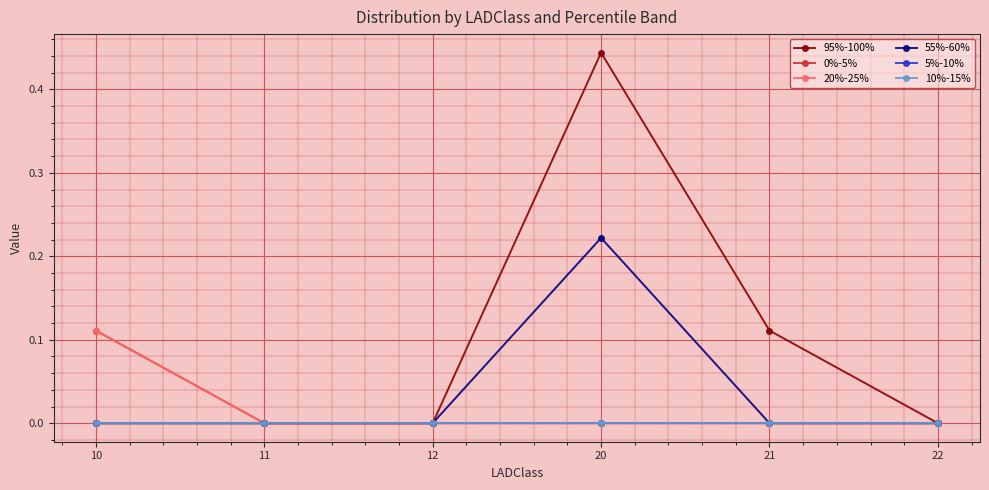

How many lines are shown in the chart?

6